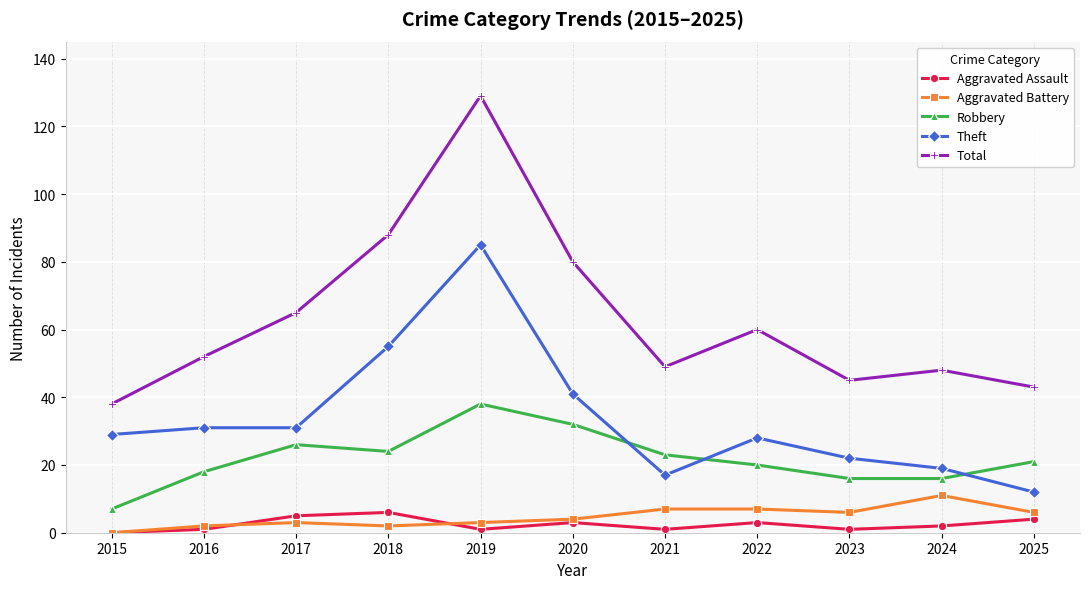

Which category has the lowest value in the Total series?

2015